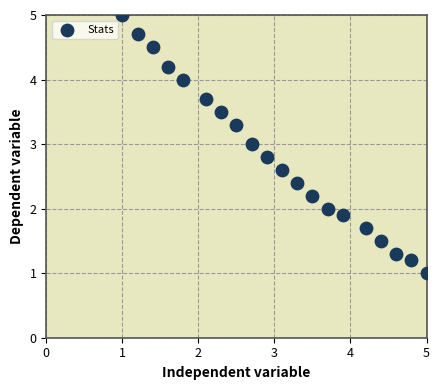

What is the range of X values (max minus min)?

4.0